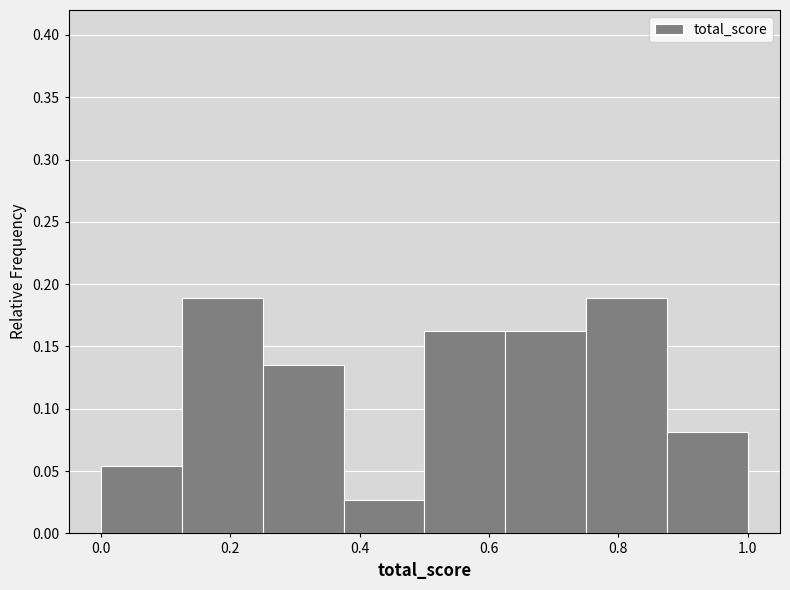

Reading left to right, transcribe this chart: for each bar, give the range it covers on the x-axis and its height. Neither the bar edges nor the heights are printed on the chart, so give them approximately, as read against the axes.

0.000 to 0.125: 0.055
0.125 to 0.250: 0.190
0.250 to 0.375: 0.135
0.375 to 0.500: 0.025
0.500 to 0.625: 0.160
0.625 to 0.750: 0.160
0.750 to 0.875: 0.190
0.875 to 1.000: 0.080